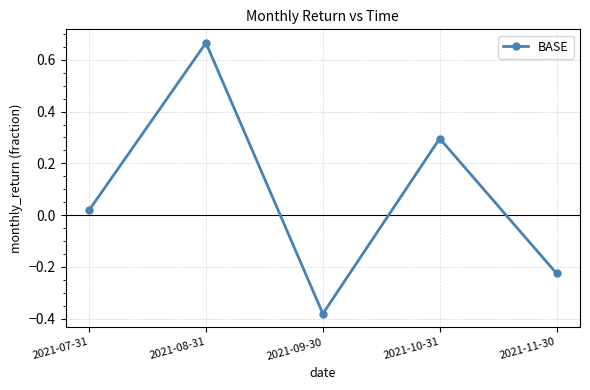

Where is the first local maximum?

2021-08-31